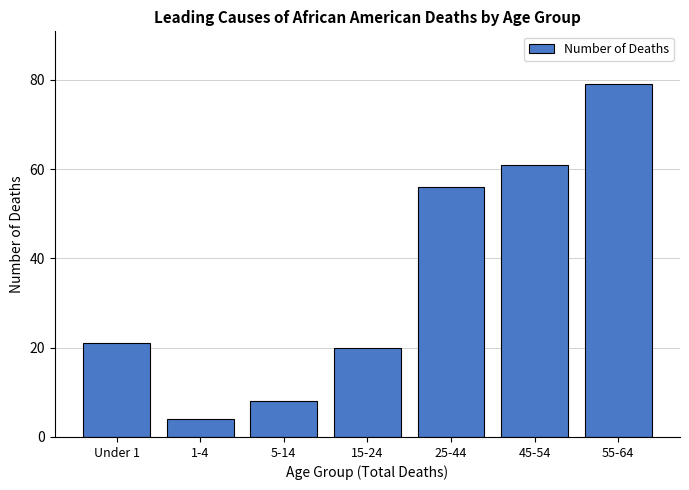

Reading left to right, extract all data points from this chart.

Under 1=21	1-4=4	5-14=8	15-24=20	25-44=56	45-54=61	55-64=79